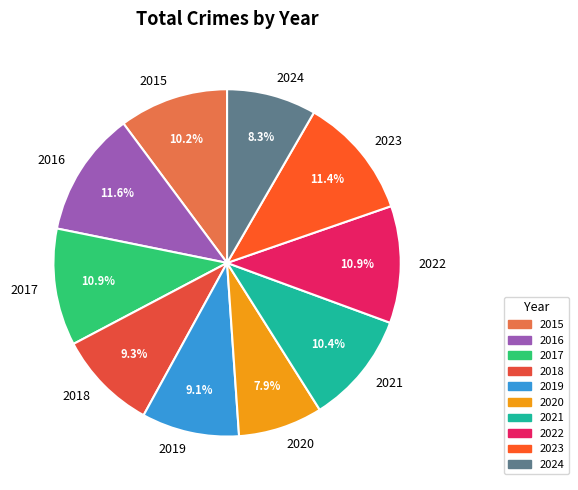

Do 2016 and 2021 together represent more than half of the pie?

No